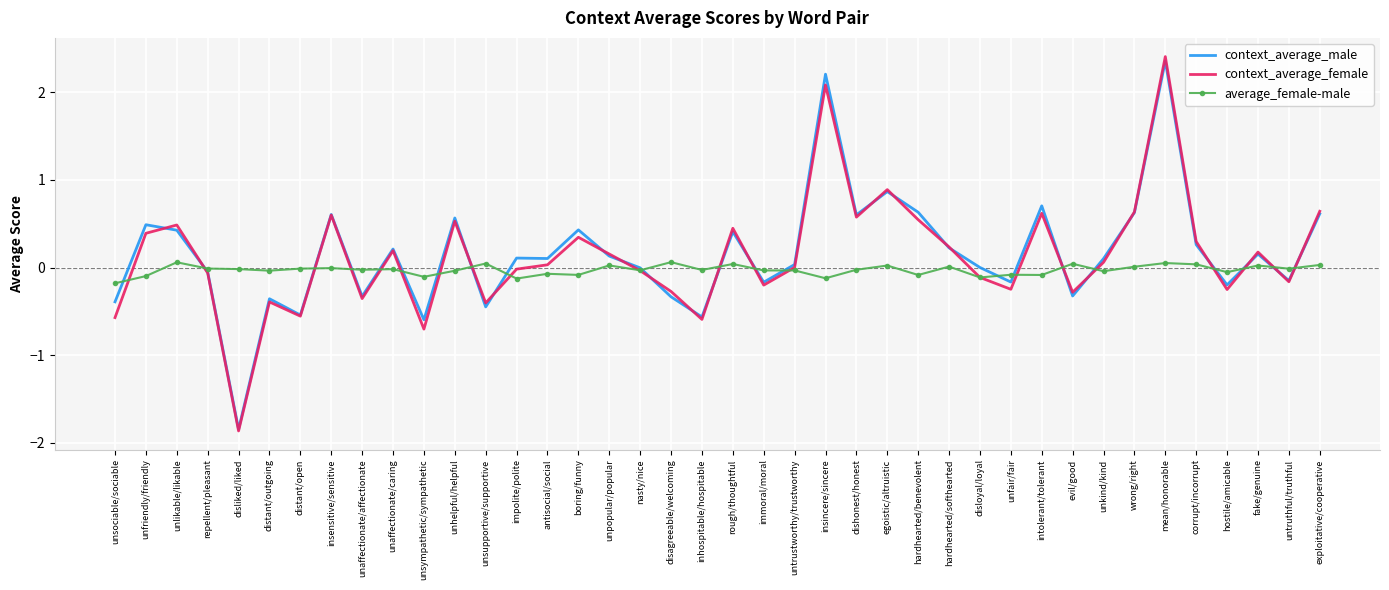

Where does the average_female-male series first go above 0?

unlikable/likable